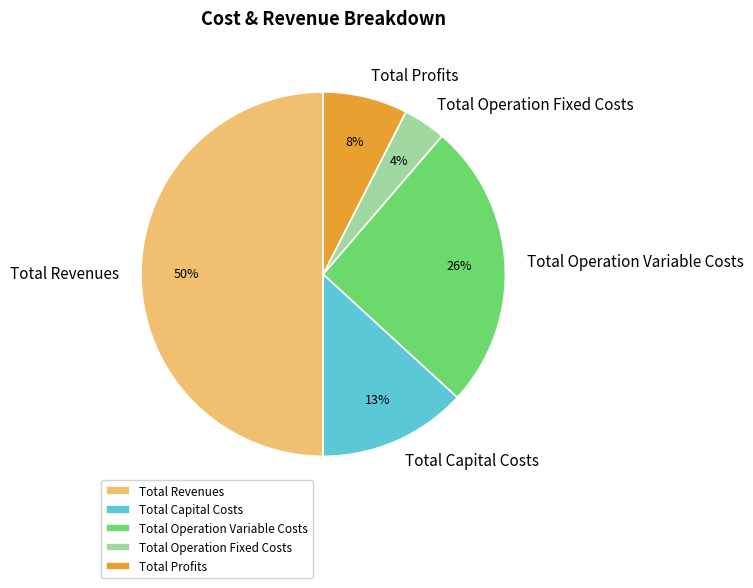

What is the ratio of the value at Total Profits to the value at Total Capital Costs?

0.6